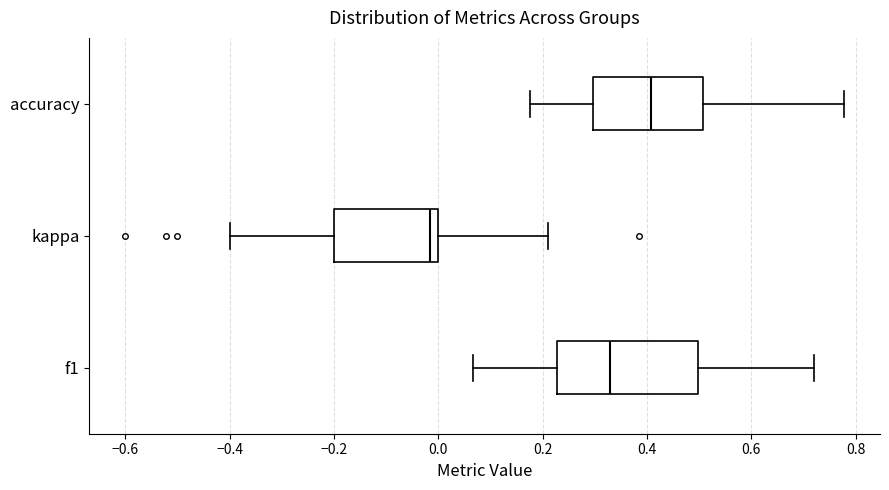

Which box's median line is the furthest to the right?

accuracy